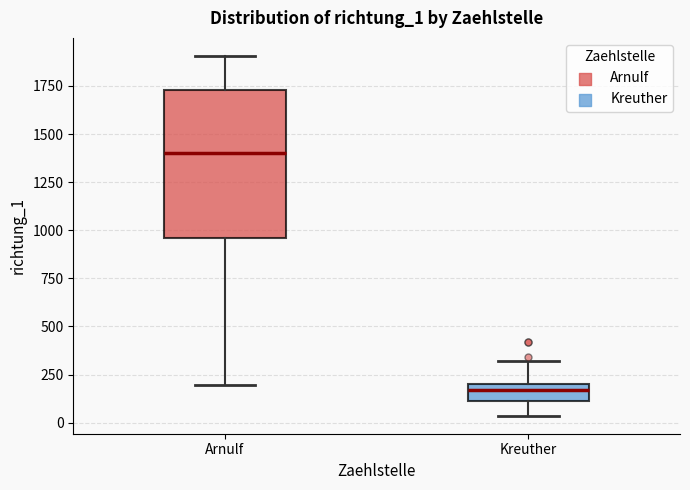

Where is the lower edge of the box for Kreuther on the y-axis? The values are not printed on the chart, so give them approximately, as read against the axis.

100